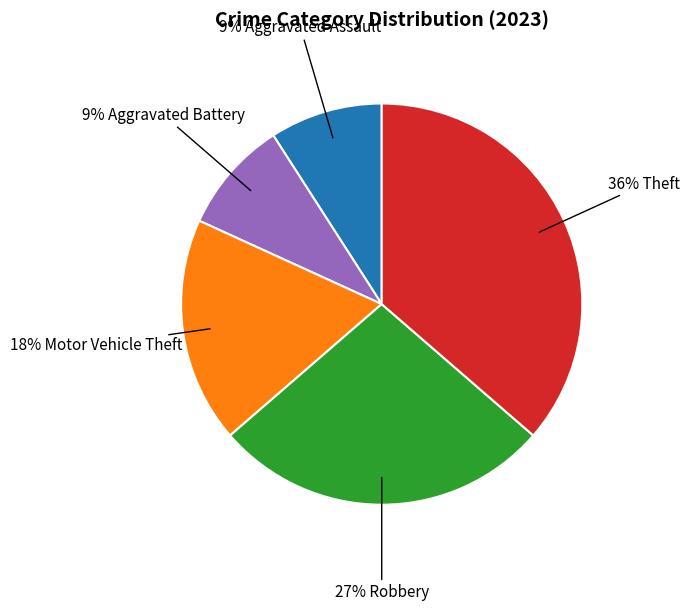

Is there a majority slice in this chart?

No